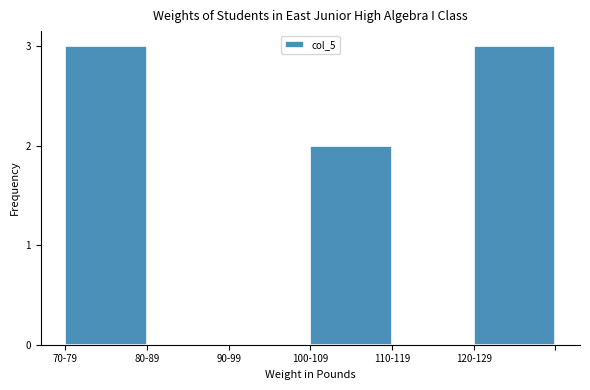

Reading left to right, what are all the values shown in this chart?

70-79=3	80-89=0	90-99=0	100-109=2	110-119=0	120-129=3